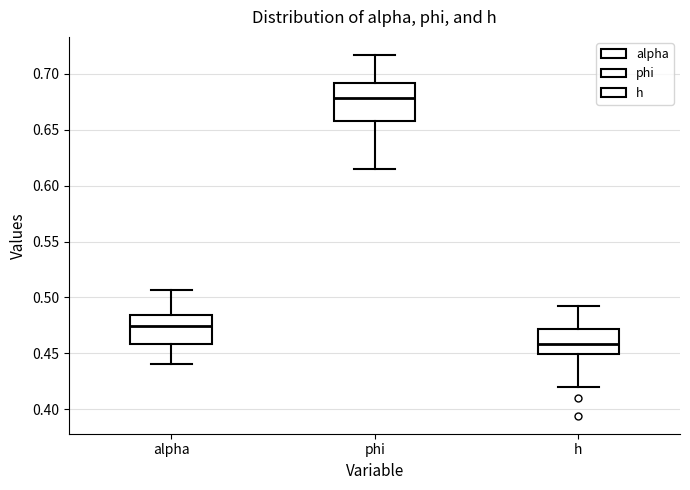

Reading left to right, transcribe this box plot: for each box, give where its median line is, the range the box spans, and where its two whiskers end, as read against the y-axis. The values are not printed on the chart, so give them approximately, as read against the axis.

alpha: median 0.475, box 0.460 to 0.485, whiskers 0.440 to 0.505
phi: median 0.680, box 0.660 to 0.690, whiskers 0.615 to 0.715
h: median 0.460, box 0.450 to 0.470, whiskers 0.420 to 0.490